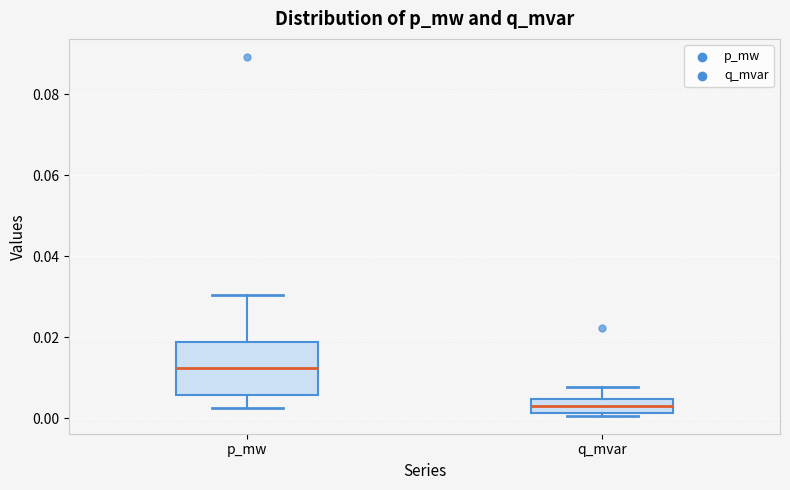

Where is the lower edge of the box for q_mvar on the y-axis? The values are not printed on the chart, so give them approximately, as read against the axis.

0.002